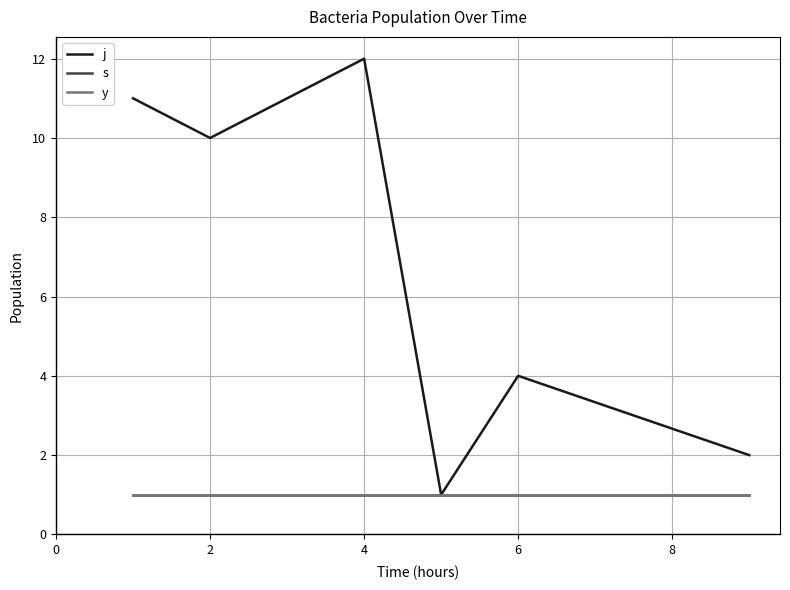

List the series in order of their peak value, lowest first.

s, y, j